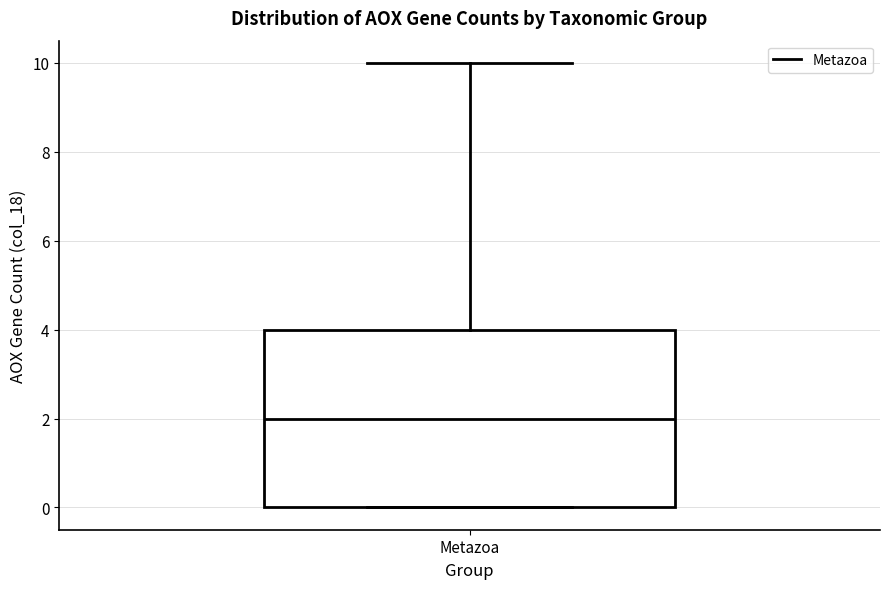

Transcribe this box plot: give where the median line is, the range the box spans, and where the two whiskers end, as read against the y-axis. The values are not printed on the chart, so give them approximately, as read against the axis.

median 2, box 0 to 4, whiskers 0 to 10